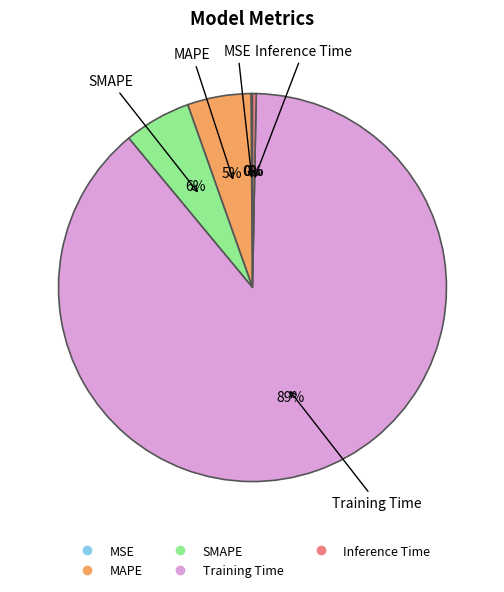

Which slice is the largest?

Training Time